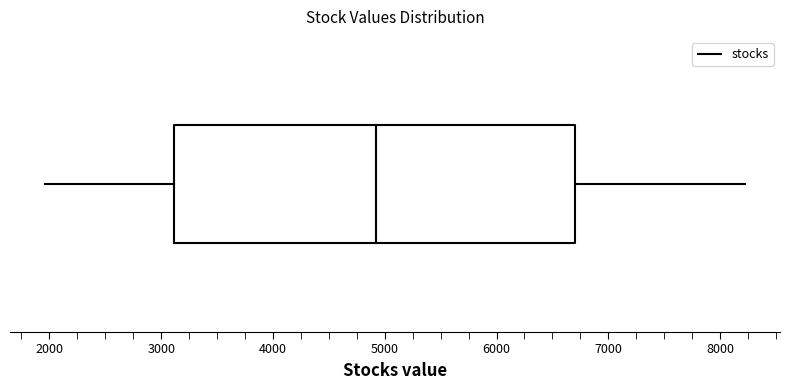

Where does the left whisker of the box end on the x-axis? The values are not printed on the chart, so give them approximately, as read against the axis.

2000